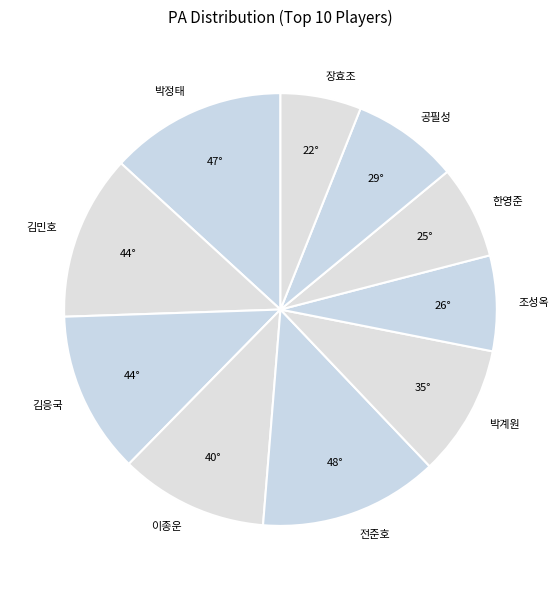

Approximately how many times larger is the value at 김민호 compared to 조성옥?

1.7